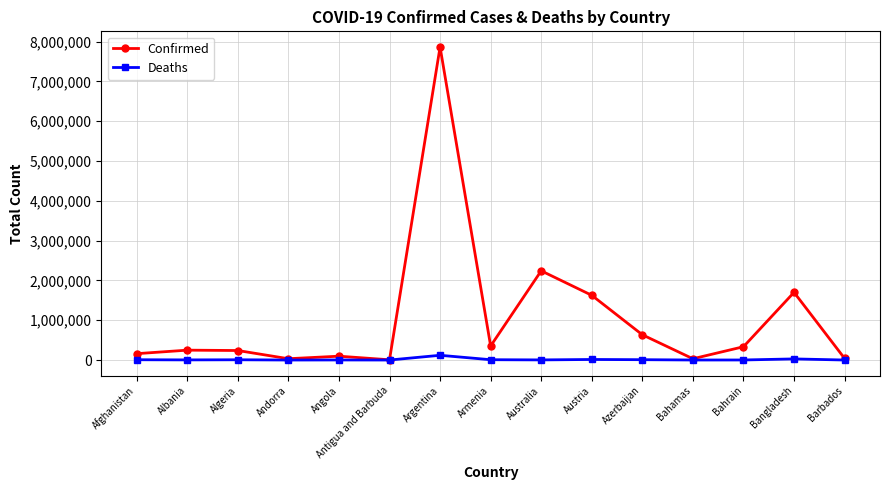

Where does the Deaths series first go above 3305?

Afghanistan